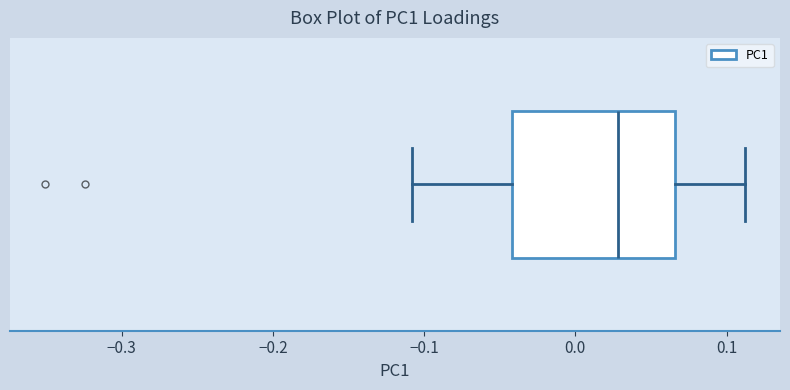

Transcribe this box plot: give where the median line is, the range the box spans, and where the two whiskers end, as read against the x-axis. The values are not printed on the chart, so give them approximately, as read against the axis.

median 0.03, box -0.04 to 0.07, whiskers -0.11 to 0.11